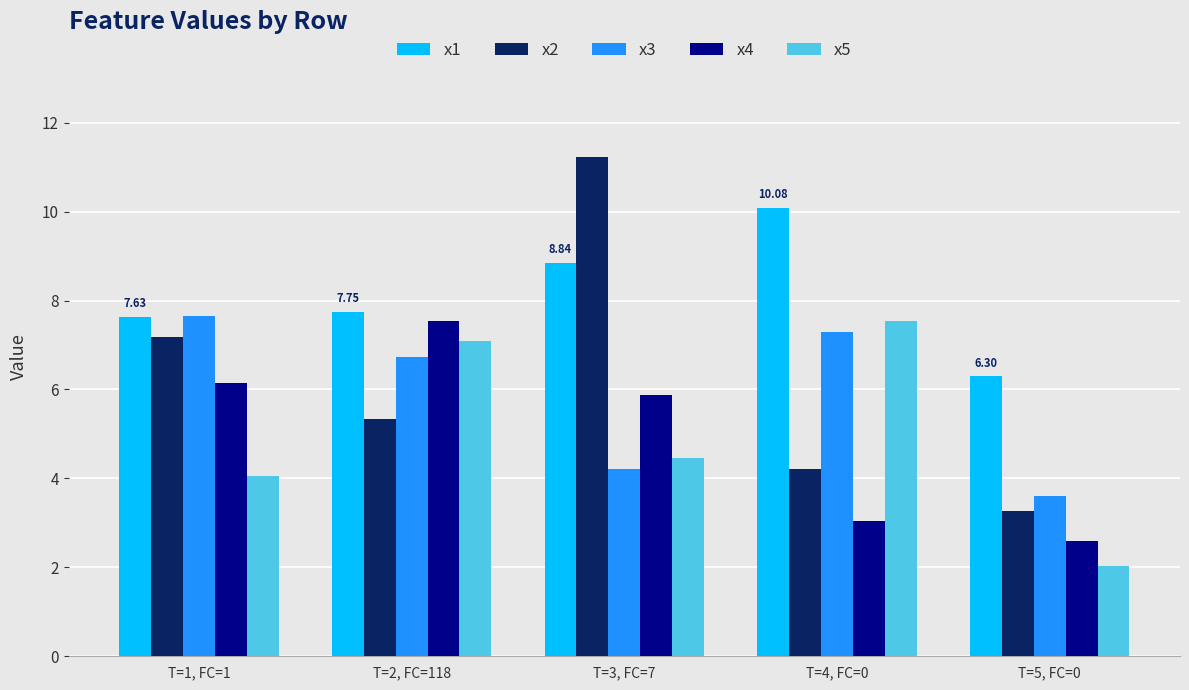

What is the label of the 5th bar from the left?

T=5, FC=0